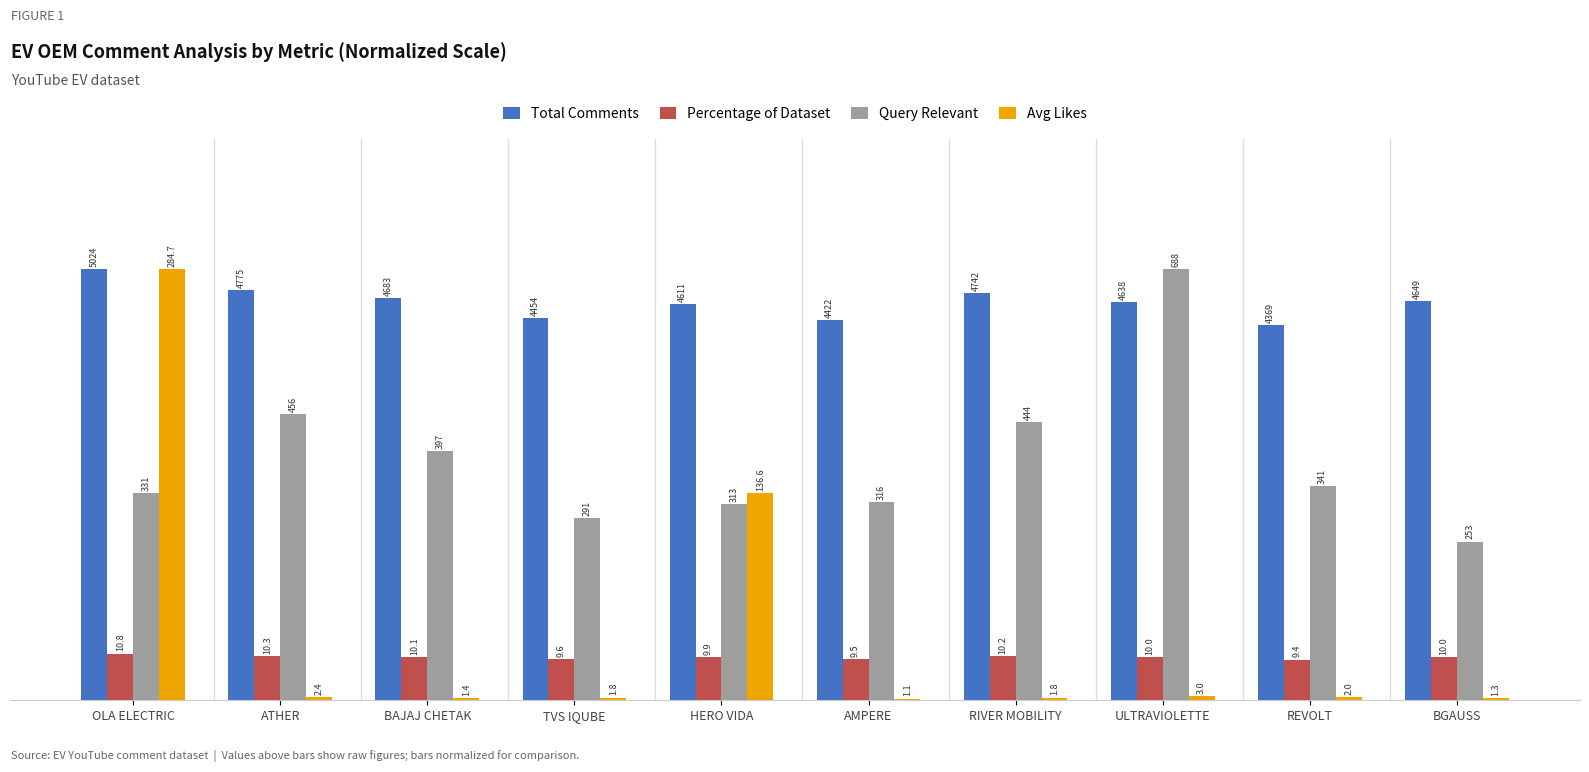

True or false: Percentage of Dataset has a value of 14.1 at OLA ELECTRIC.

False